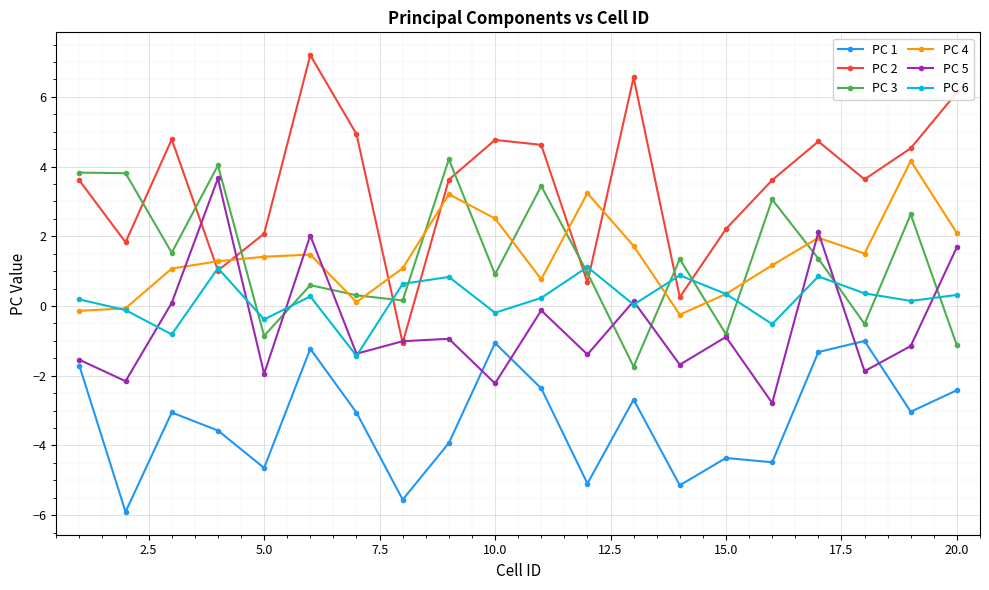

What is the value of the PC 3 point at the 14th from the left?

1.3